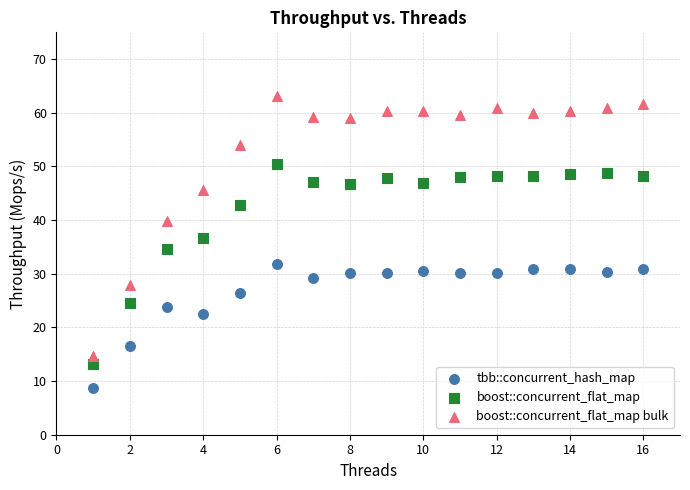

Which series contains the highest Y value?

boost::concurrent_flat_map bulk